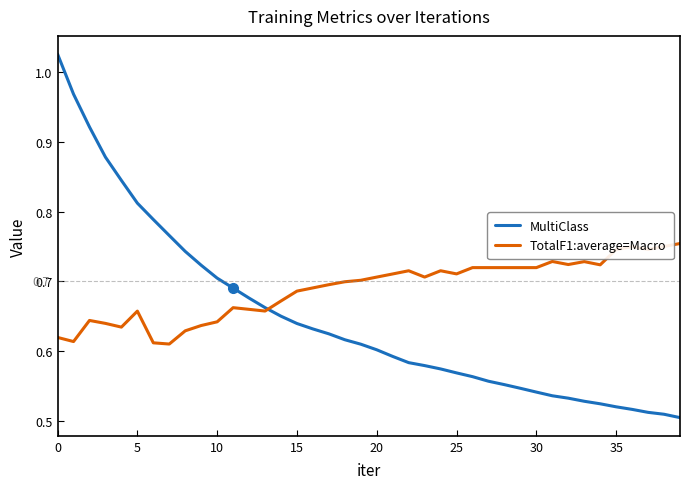

Which series has the largest range (max minus min)?

MultiClass